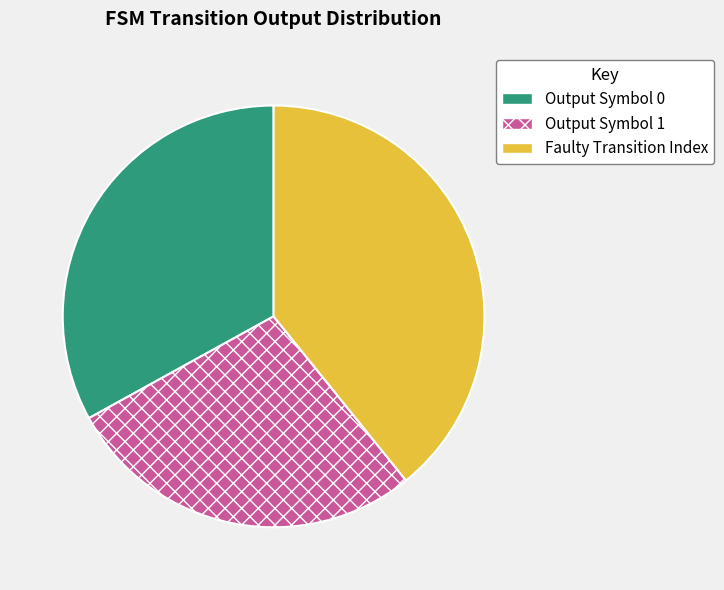

The Faulty Transition Index slice represents 39% of the pie. True or false?

True